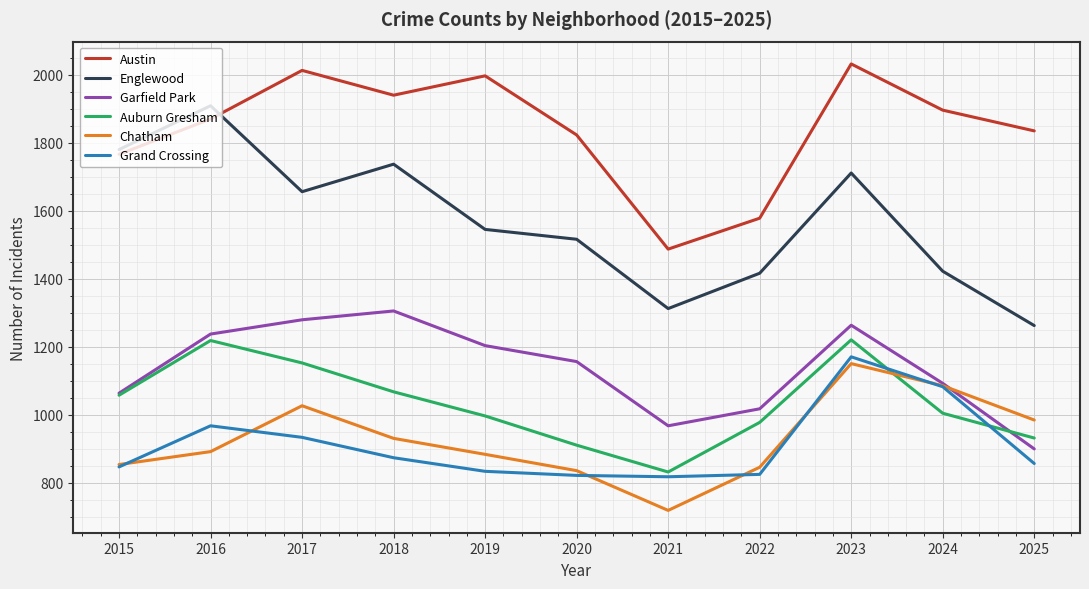

Which series changed the most between 2015 and 2024?

Englewood